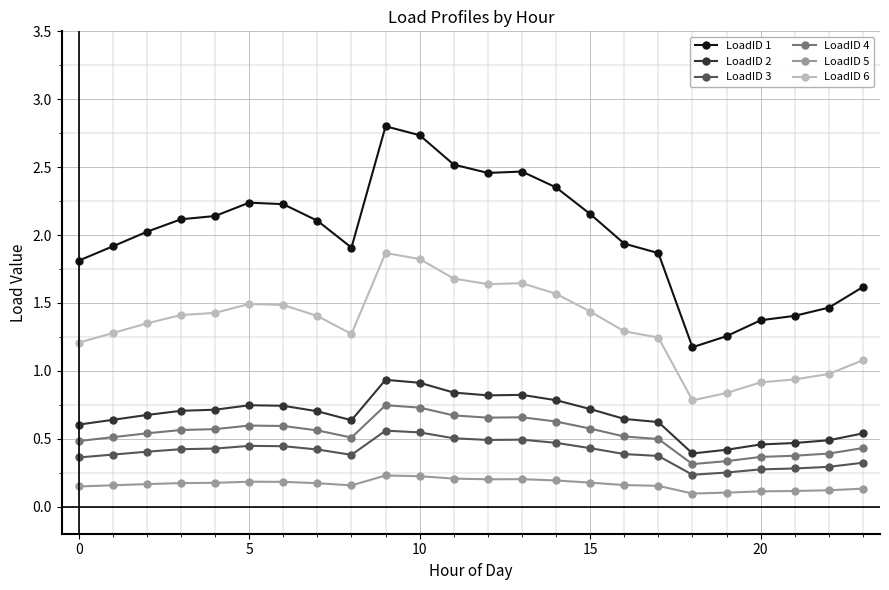

True or false: LoadID 6 and LoadID 1 intersect in this chart.

False